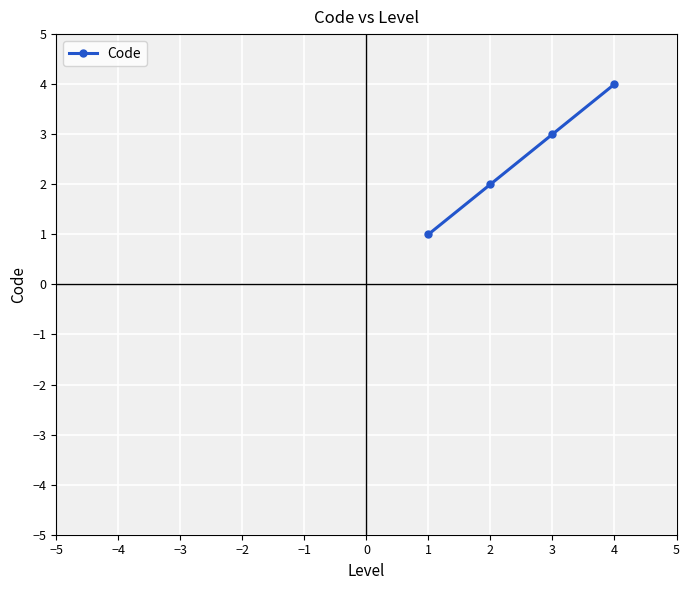

Does the chart have visible grid lines?

Yes